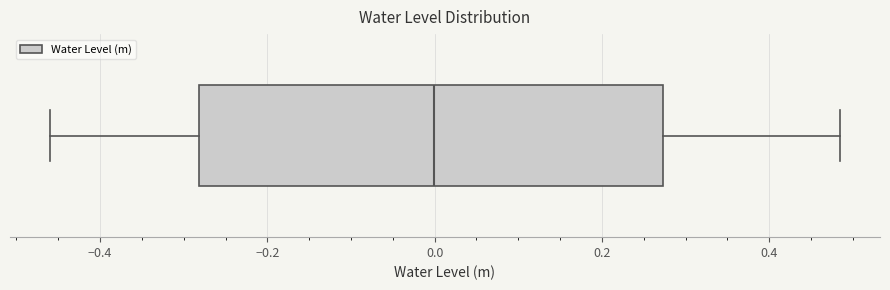

Transcribe this box plot: give where the median line is, the range the box spans, and where the two whiskers end, as read against the x-axis. The values are not printed on the chart, so give them approximately, as read against the axis.

median 0.00, box -0.28 to 0.28, whiskers -0.46 to 0.48